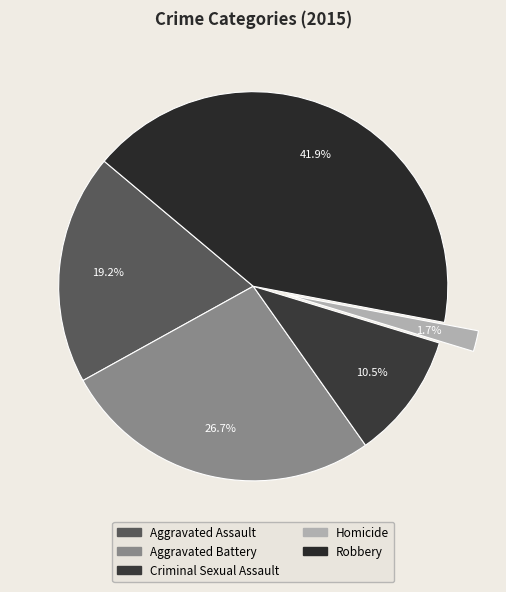

True or false: Criminal Sexual Assault accounts for 1% of the total.

False